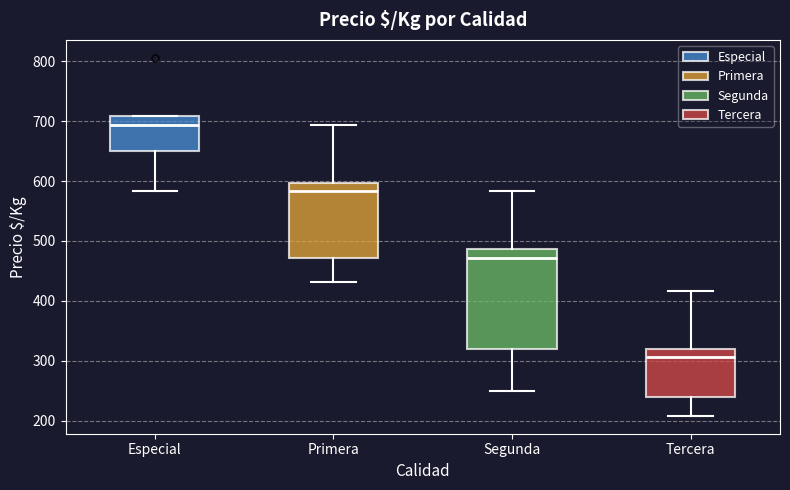

Reading left to right, read every box against the y-axis: the position of its median line, the range the box covers, and the ends of its whiskers. The values are not printed on the chart, so give them approximately, as read against the axis.

Especial: median 690, box 650 to 710, whiskers 580 to 710
Primera: median 580, box 470 to 600, whiskers 430 to 690
Segunda: median 470, box 320 to 490, whiskers 250 to 580
Tercera: median 310, box 240 to 320, whiskers 210 to 420